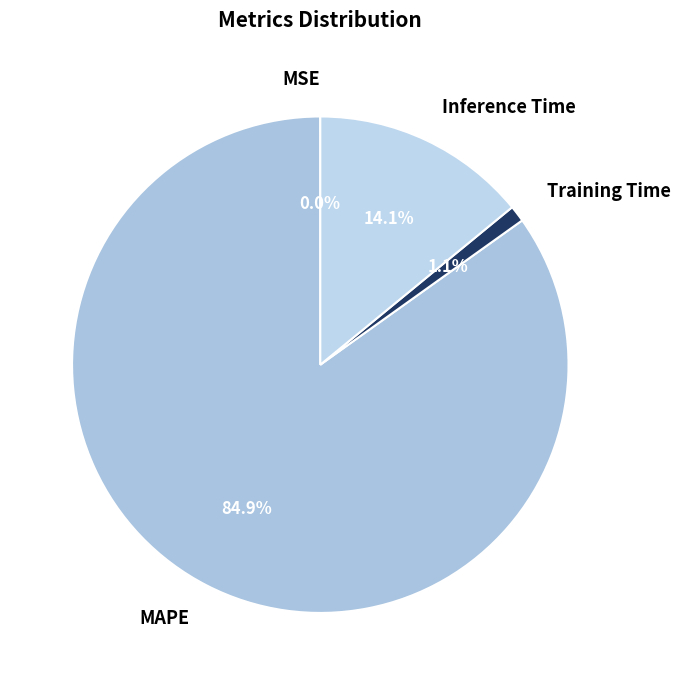

Which category accounts for the majority?

MAPE